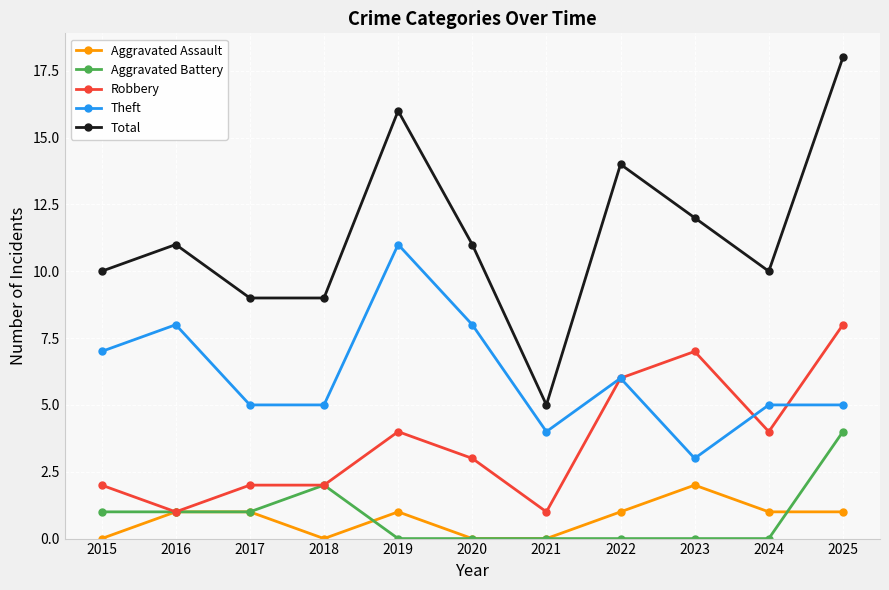

What is the greatest value displayed?

18